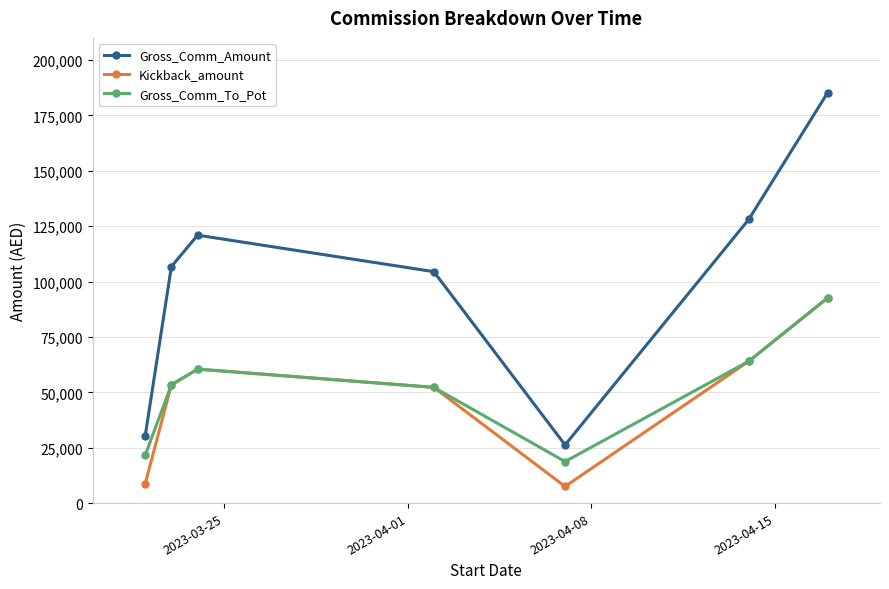

How many lines are shown in the chart?

3